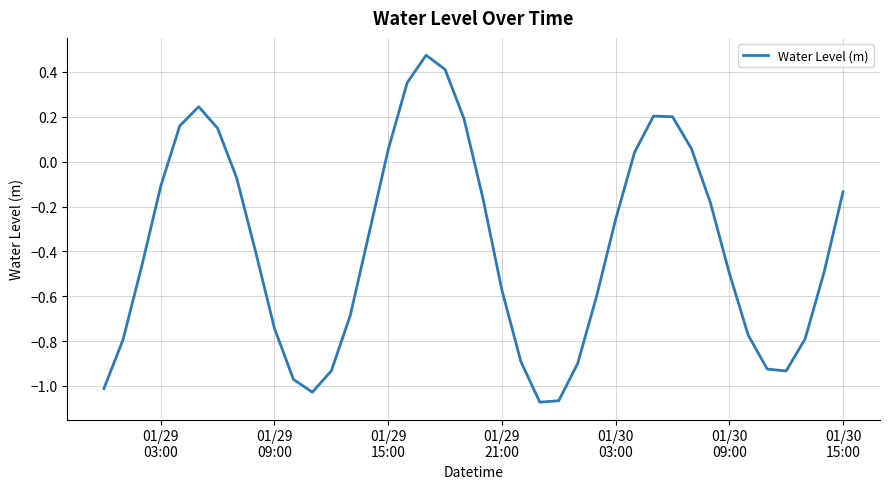

What is the difference between the maximum and minimum values?

1.5